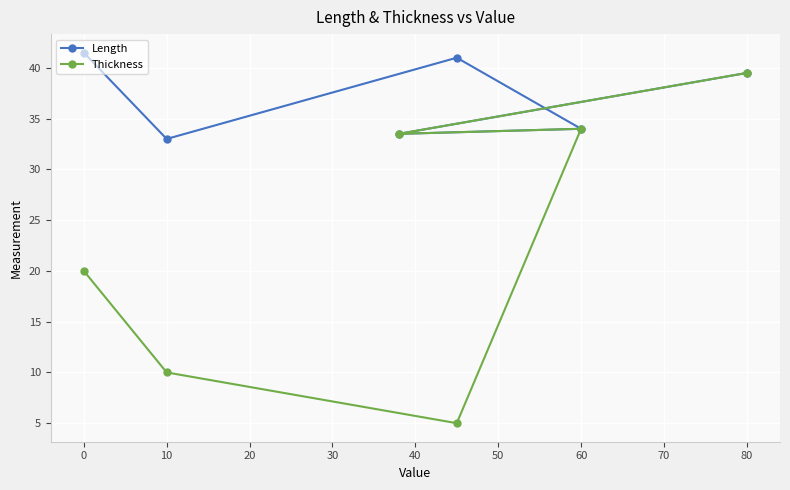

True or false: Thickness has a value of 34.0 at 60.

True